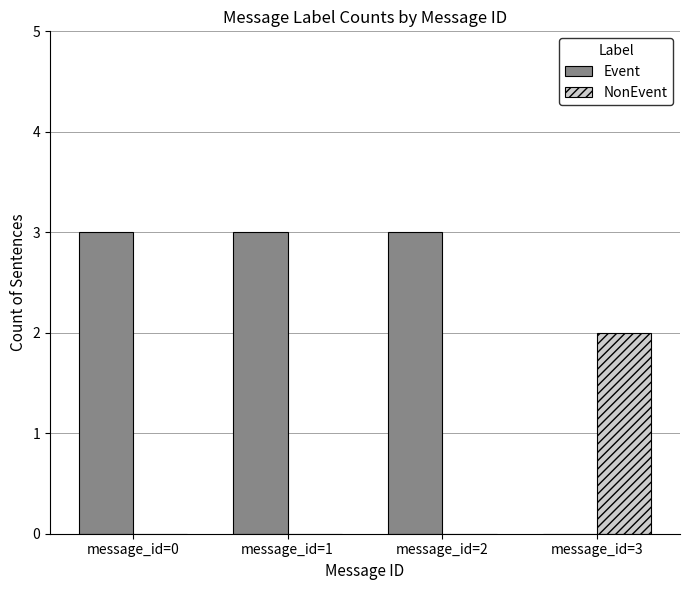

What is the greatest value displayed?

3